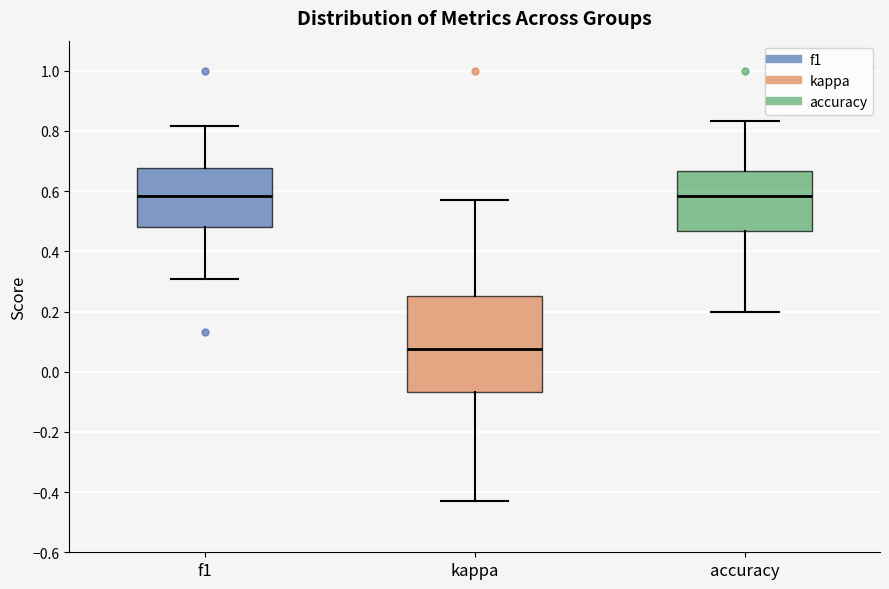

Where does the median line of the box for kappa sit on the y-axis? The values are not printed on the chart, so give them approximately, as read against the axis.

0.08